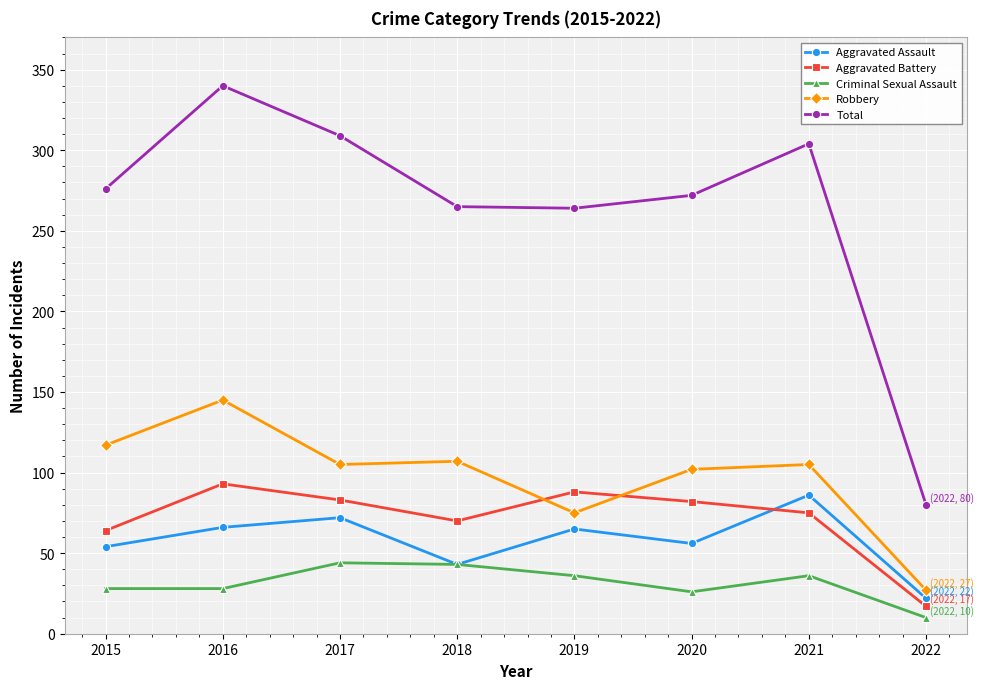

What is the sum of the Robbery values at 2016 and 2017?

250